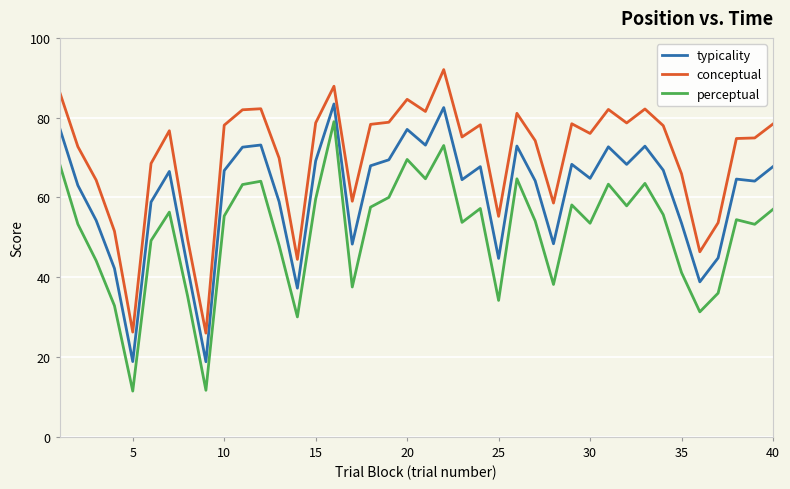

What is the average value of the perceptual series?

51.3